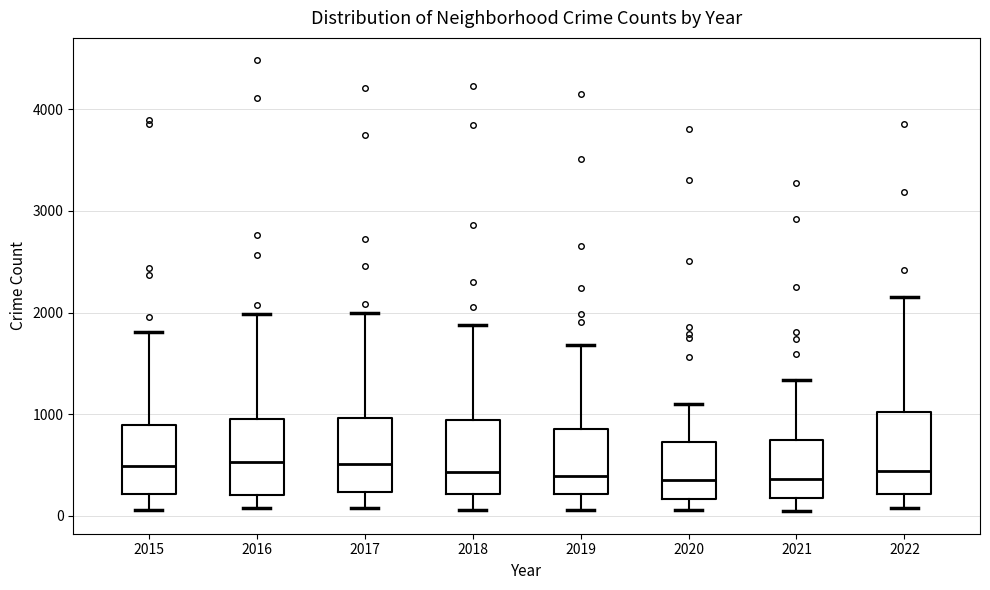

Reading left to right, read every box against the y-axis: the position of its median line, the range the box covers, and the ends of its whiskers. The values are not printed on the chart, so give them approximately, as read against the axis.

2015: median 500, box 200 to 900, whiskers 100 to 1800
2016: median 500, box 200 to 1000, whiskers 100 to 2000
2017: median 500, box 200 to 1000, whiskers 100 to 2000
2018: median 400, box 200 to 900, whiskers 100 to 1900
2019: median 400, box 200 to 900, whiskers 100 to 1700
2020: median 400, box 200 to 700, whiskers 100 to 1100
2021: median 400, box 200 to 700, whiskers 0 to 1300
2022: median 400, box 200 to 1000, whiskers 100 to 2100